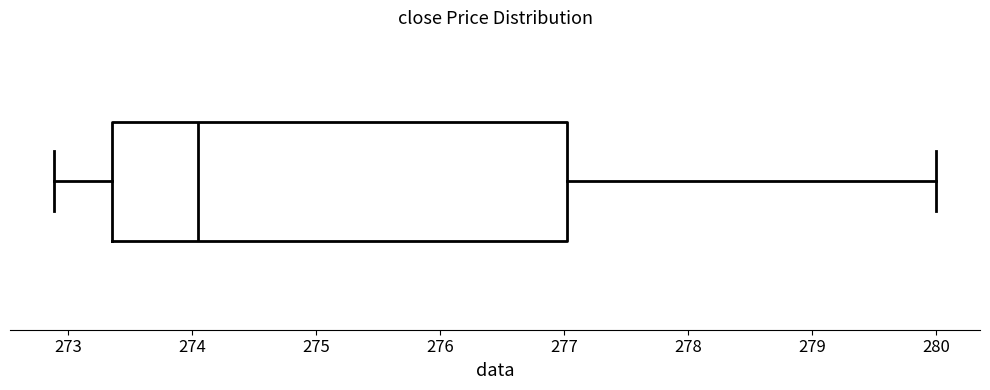

Transcribe this box plot: give where the median line is, the range the box spans, and where the two whiskers end, as read against the x-axis. The values are not printed on the chart, so give them approximately, as read against the axis.

median 274.1, box 273.4 to 277.0, whiskers 272.9 to 280.0